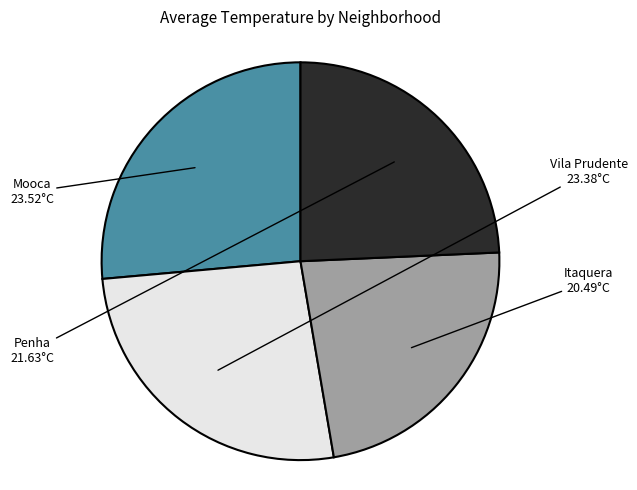

How many segments does this pie chart have?

4